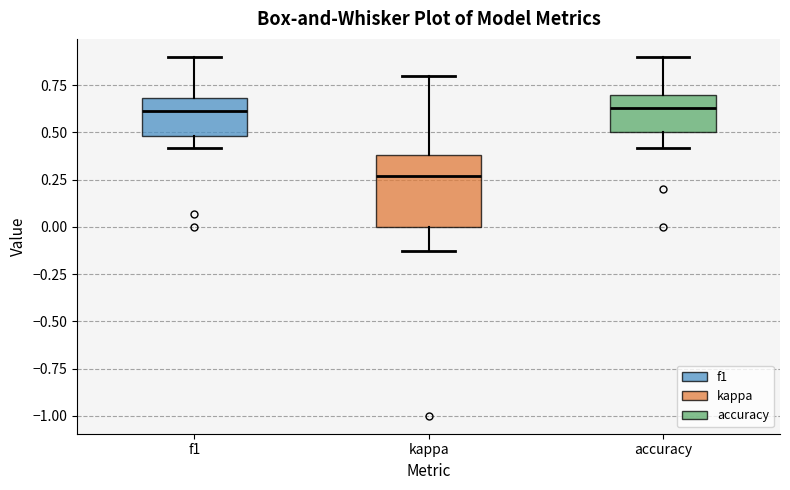

Reading left to right, read every box against the y-axis: the position of its median line, the range the box covers, and the ends of its whiskers. The values are not printed on the chart, so give them approximately, as read against the axis.

f1: median 0.60, box 0.50 to 0.70, whiskers 0.40 to 0.90
kappa: median 0.25, box 0.00 to 0.40, whiskers -0.15 to 0.80
accuracy: median 0.65, box 0.50 to 0.70, whiskers 0.40 to 0.90